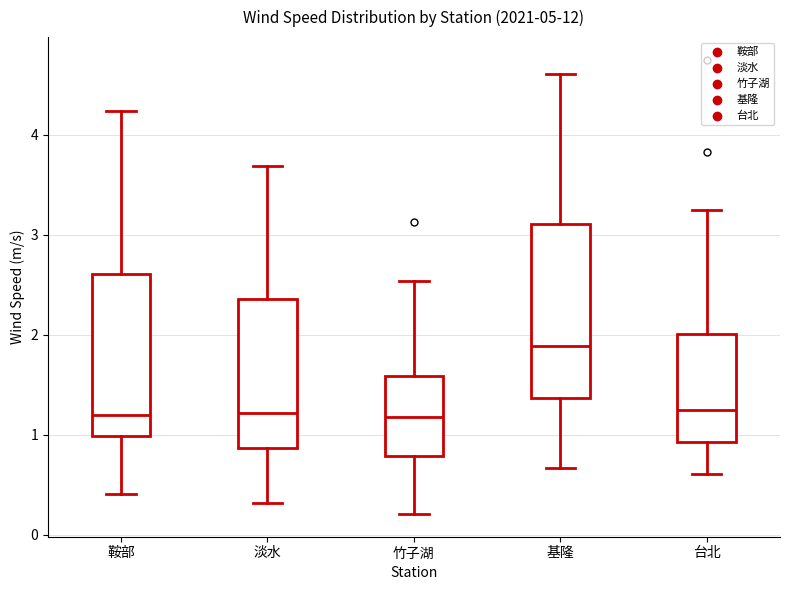

Reading left to right, transcribe this box plot: for each box, give where its median line is, the range the box spans, and where its two whiskers end, as read against the y-axis. The values are not printed on the chart, so give them approximately, as read against the axis.

鞍部: median 1.2, box 1.0 to 2.6, whiskers 0.4 to 4.2
淡水: median 1.2, box 0.9 to 2.4, whiskers 0.3 to 3.7
竹子湖: median 1.2, box 0.8 to 1.6, whiskers 0.2 to 2.5
基隆: median 1.9, box 1.4 to 3.1, whiskers 0.7 to 4.6
台北: median 1.2, box 0.9 to 2.0, whiskers 0.6 to 3.3